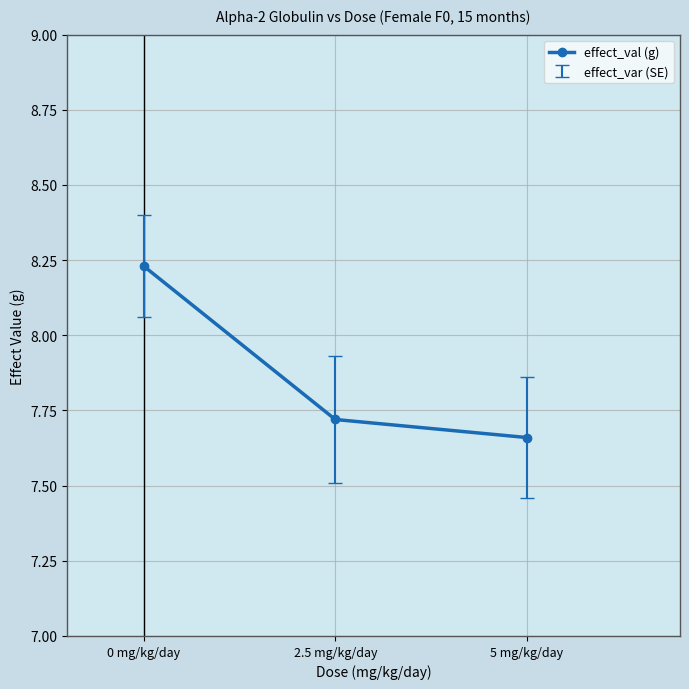

Rank the categories by value from highest to lowest.

0 mg/kg/day, 2.5 mg/kg/day, 5 mg/kg/day